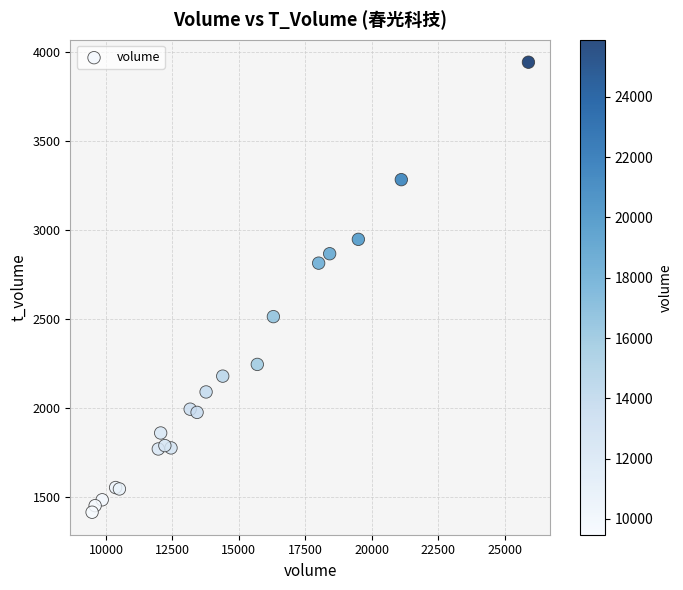

What Y value in the scatter plot is closest to 2678?

2814